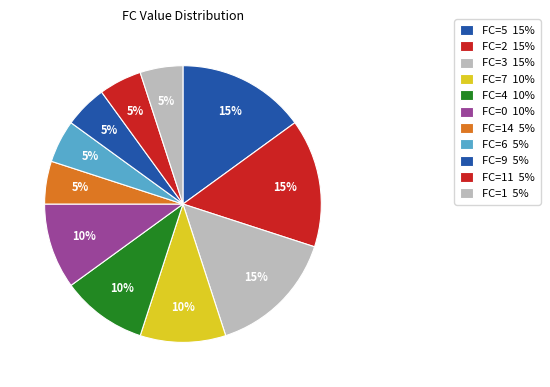

How many segments does this pie chart have?

11